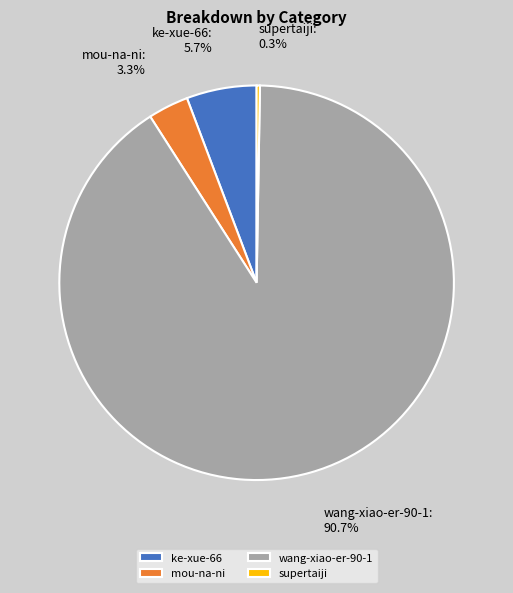

To the nearest percent, what percentage of the pie is mou-na-ni?

3%